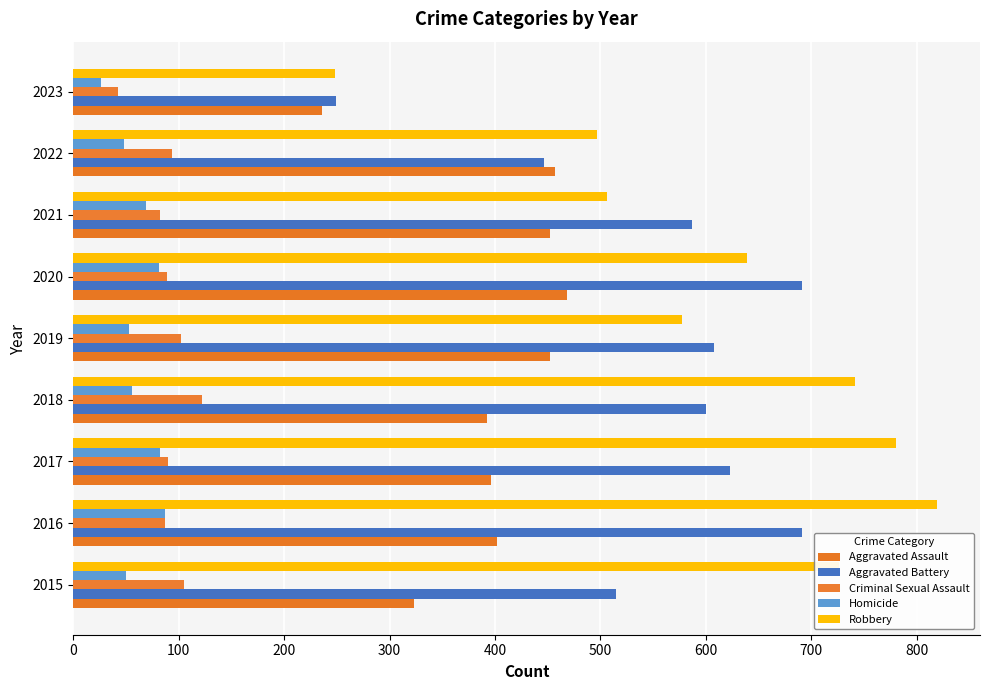

How many categories are shown in the chart?

9